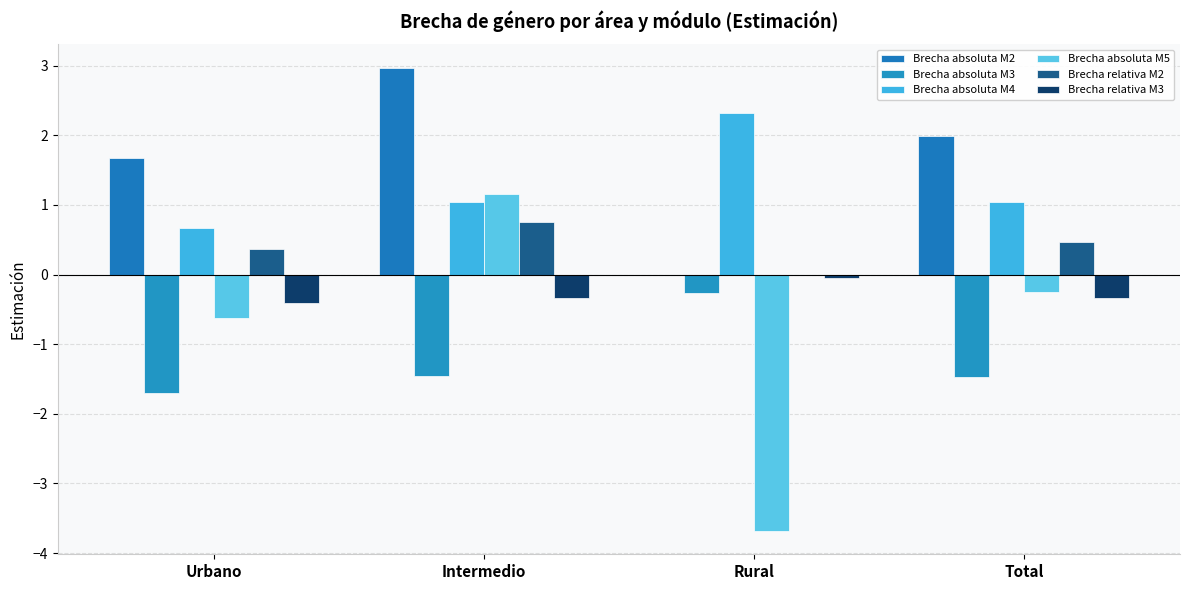

What is the spread (max minus min) of values at Urbano?

3.4